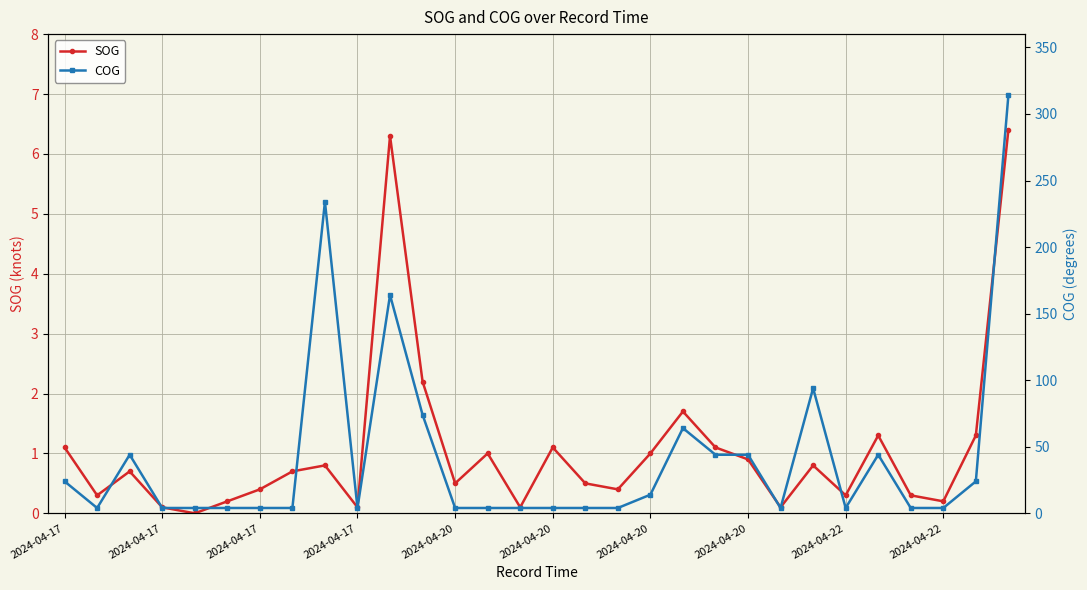

The SOG series shows 2.1 at 28. True or false?

False